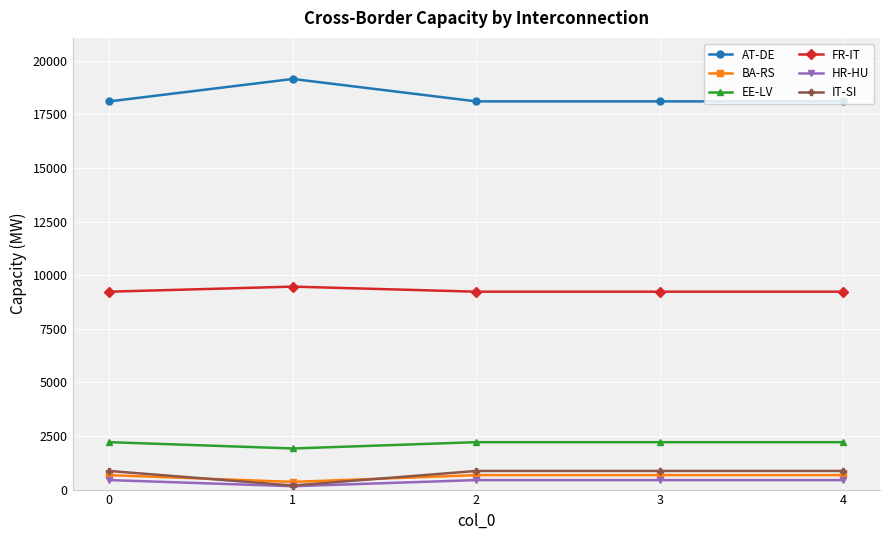

What is the difference between the highest and lowest values at 3?

17661.0